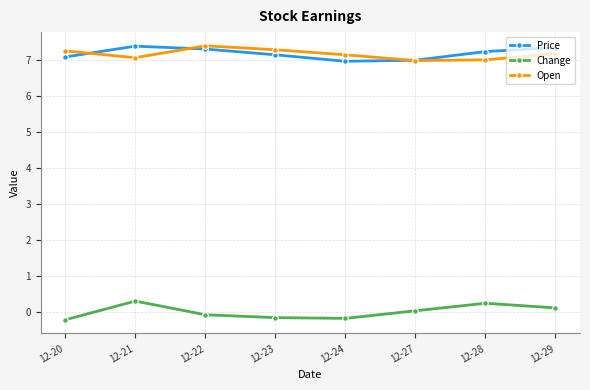

What is the smallest value displayed?

-0.2